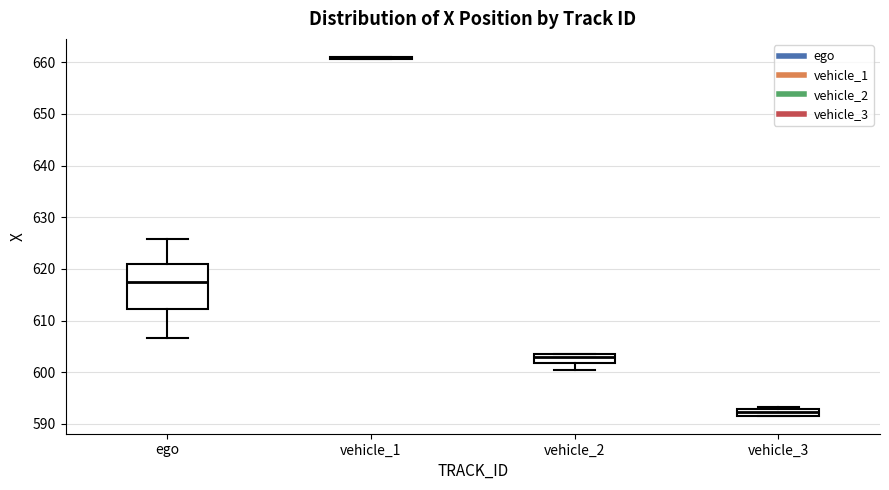

Comparing the boxes themselves (not the whiskers), which one is the tallest?

ego